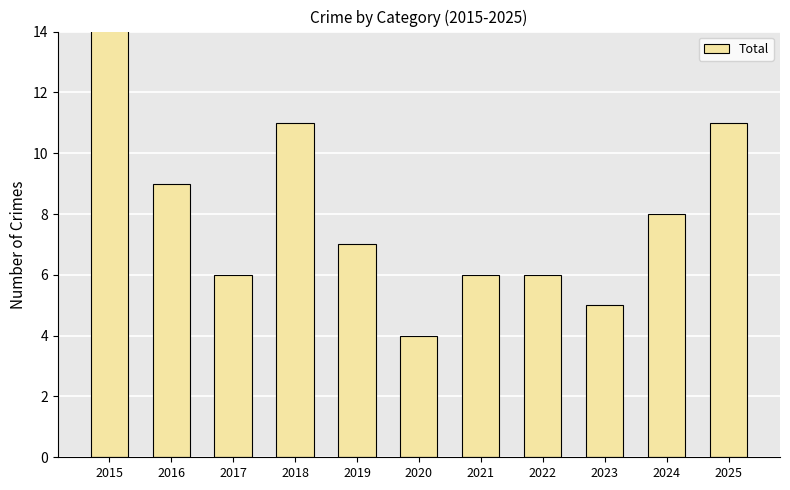

Reading left to right, extract all data points from this chart.

17	9	6	11	7	4	6	6	5	8	11